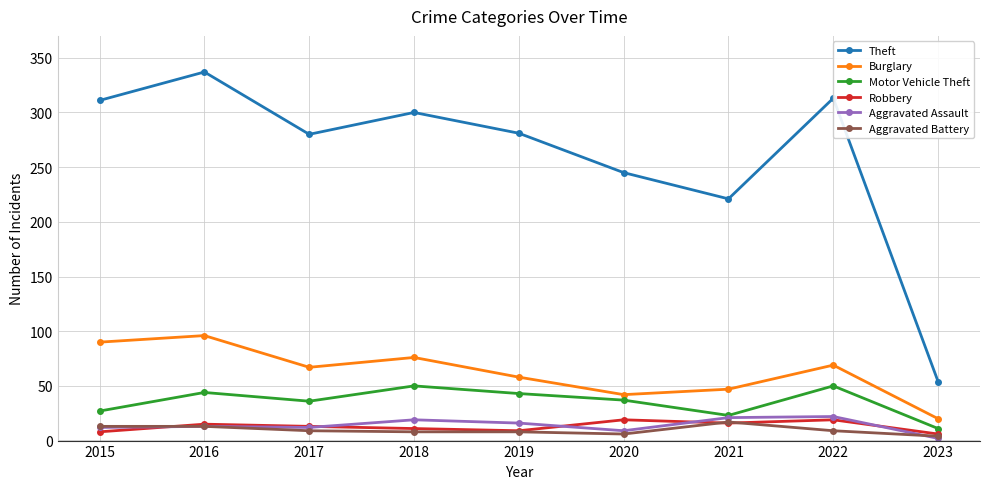

How many categories are shown in the chart?

9